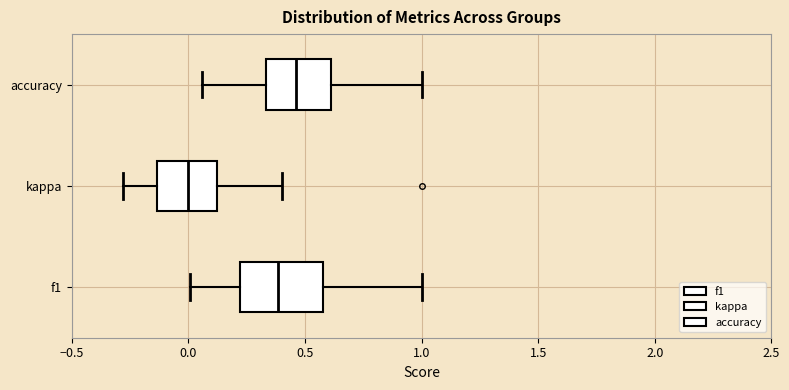

Which box has the furthest to the right median line?

accuracy